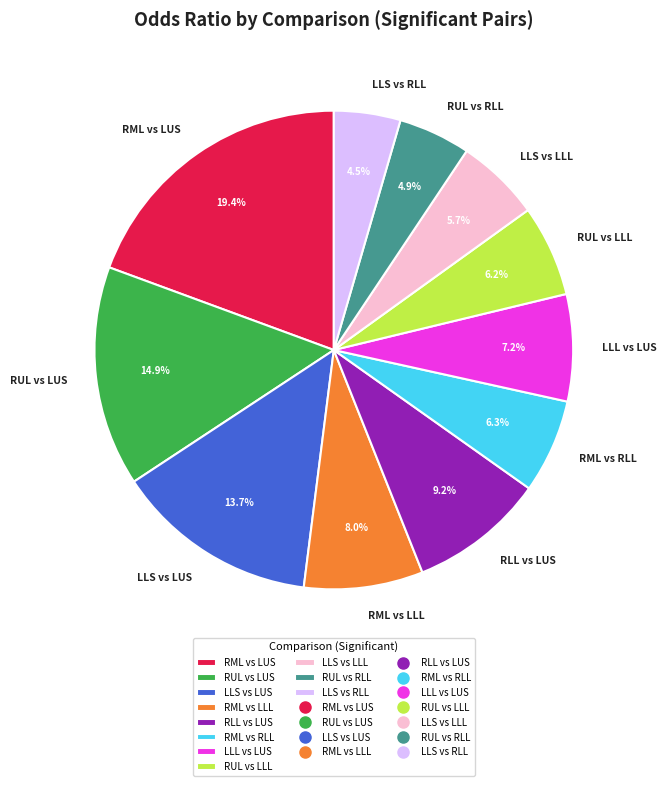

How many segments does this pie chart have?

11